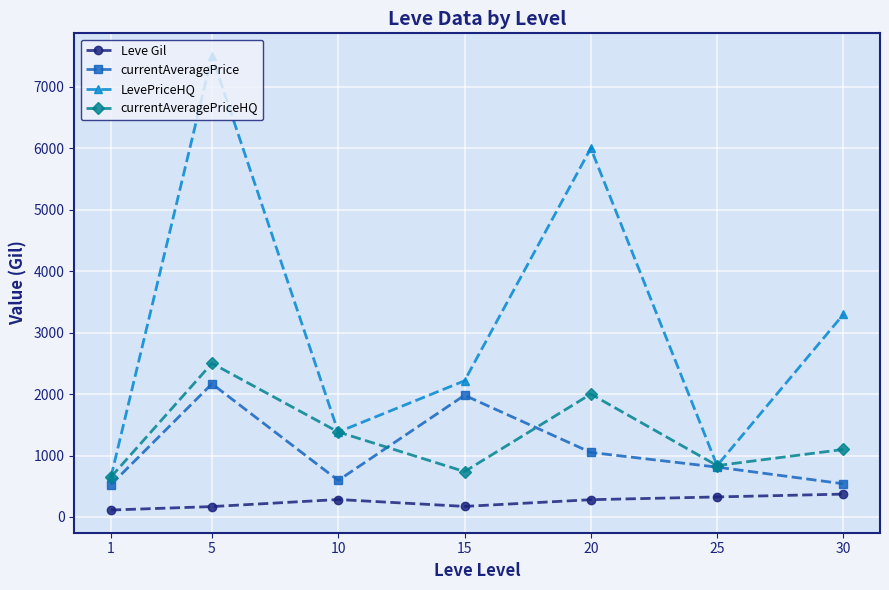

The value of Leve Gil at 15 is 172.0. True or false?

True